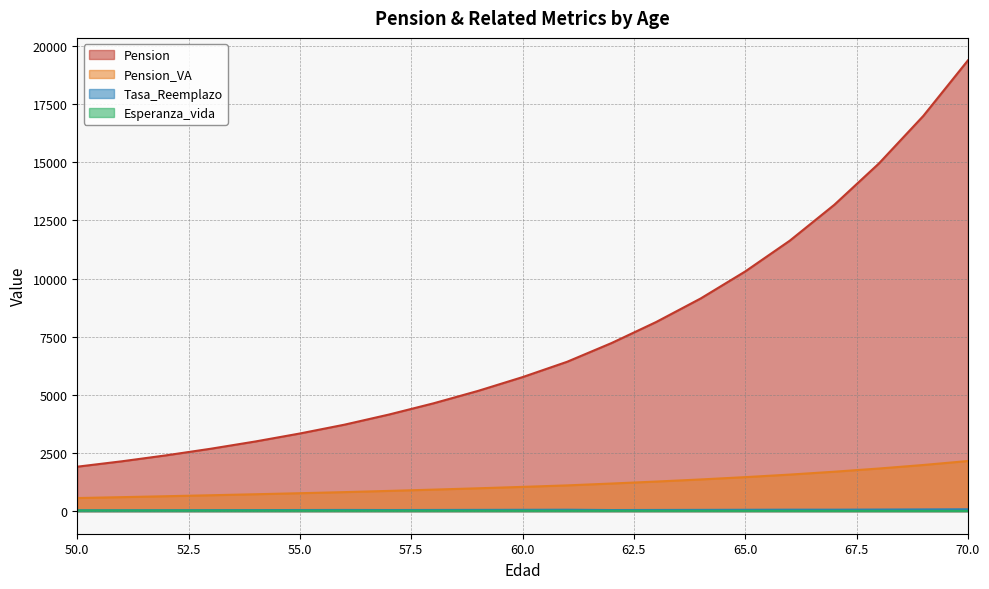

What value does the Esperanza_vida series have at 50.0?

29.3